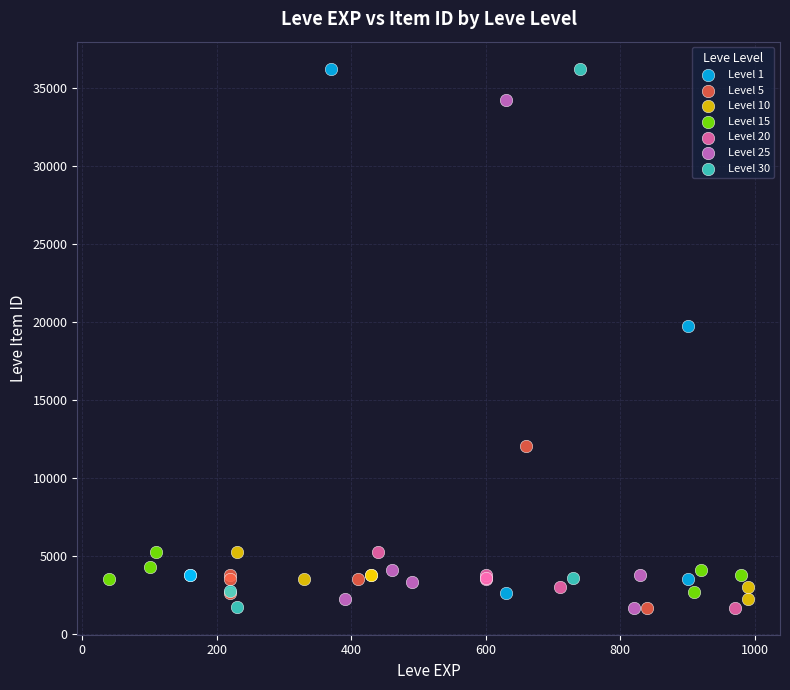

What are all the series names shown in the legend?

Level 1, Level 5, Level 10, Level 15, Level 20, Level 25, Level 30